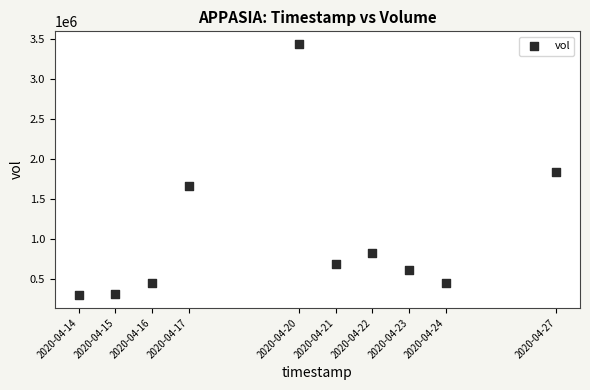

What is the average Y value?

1053880